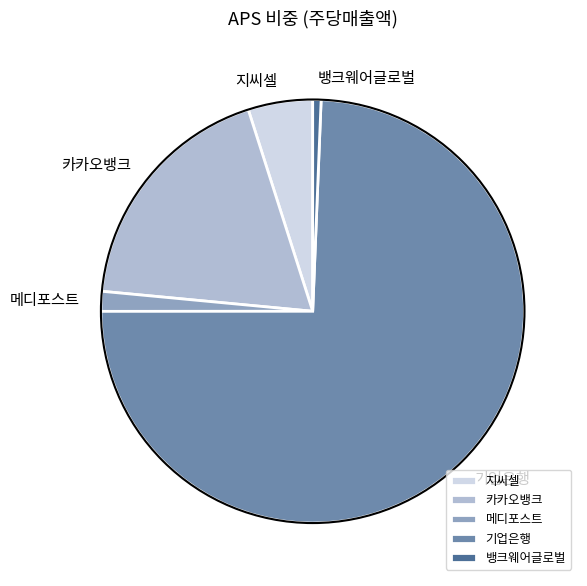

Rank the categories by value from highest to lowest.

기업은행, 카카오뱅크, 지씨셀, 메디포스트, 뱅크웨어글로벌